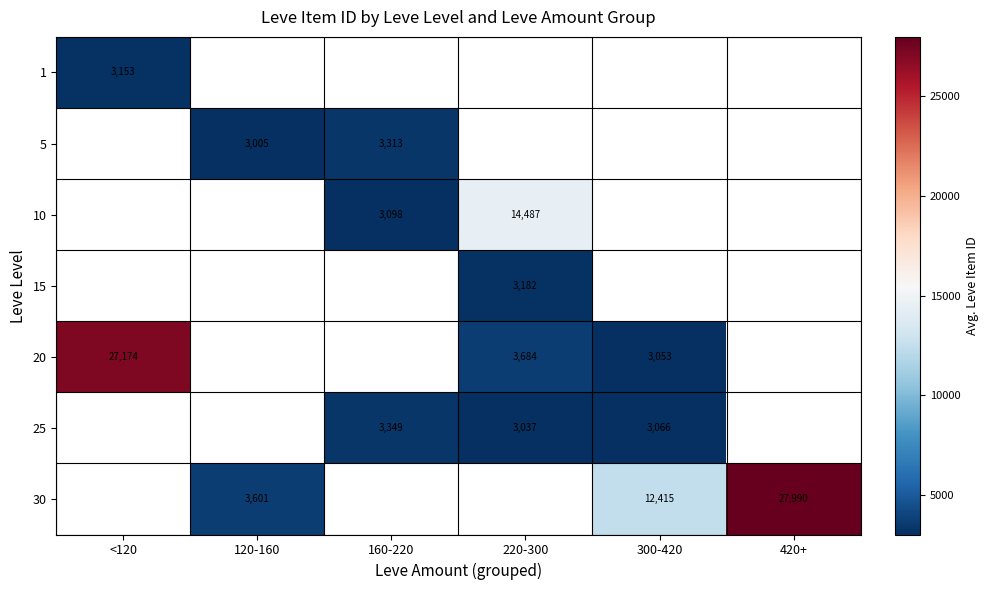

Is it true that 30 equals 5380 at 120-160?

False